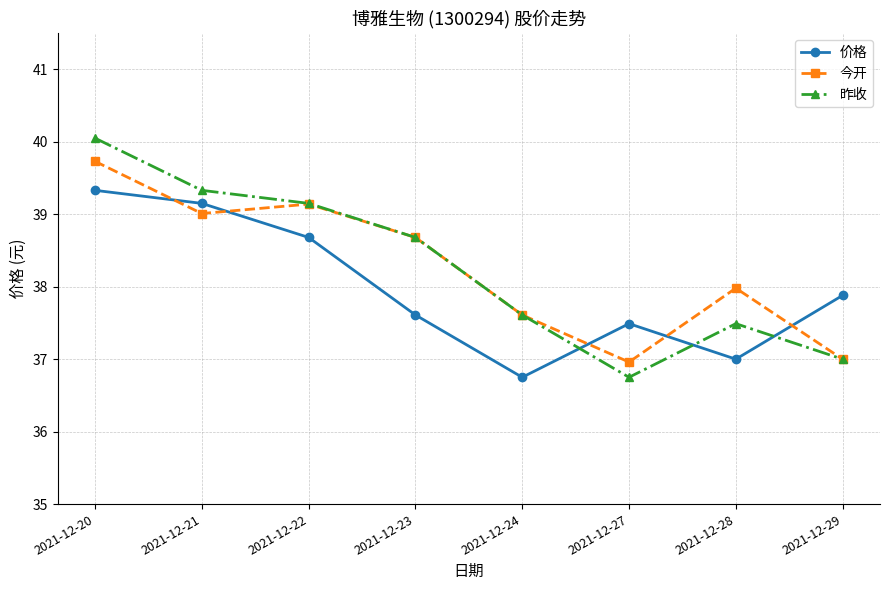

Is this an area chart (filled region under the line)?

No